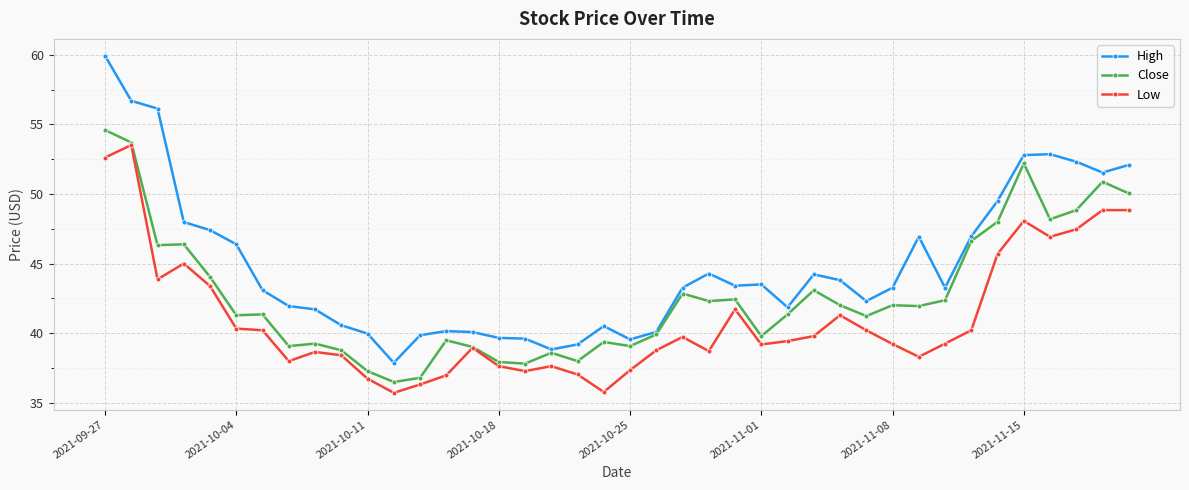

How many lines are shown in the chart?

3